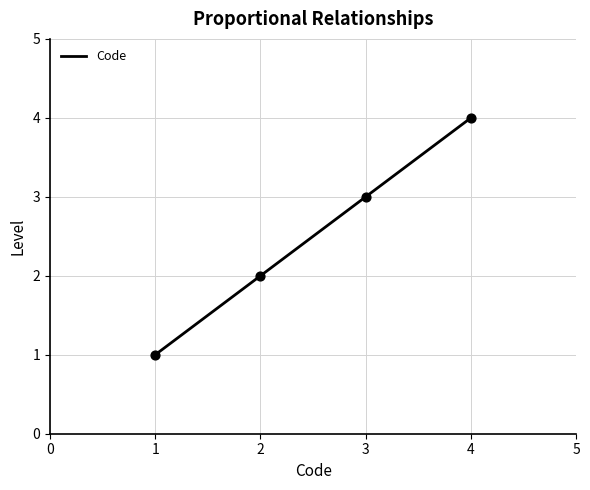

What is the ratio of the value at 4 to the value at 1?

4.0